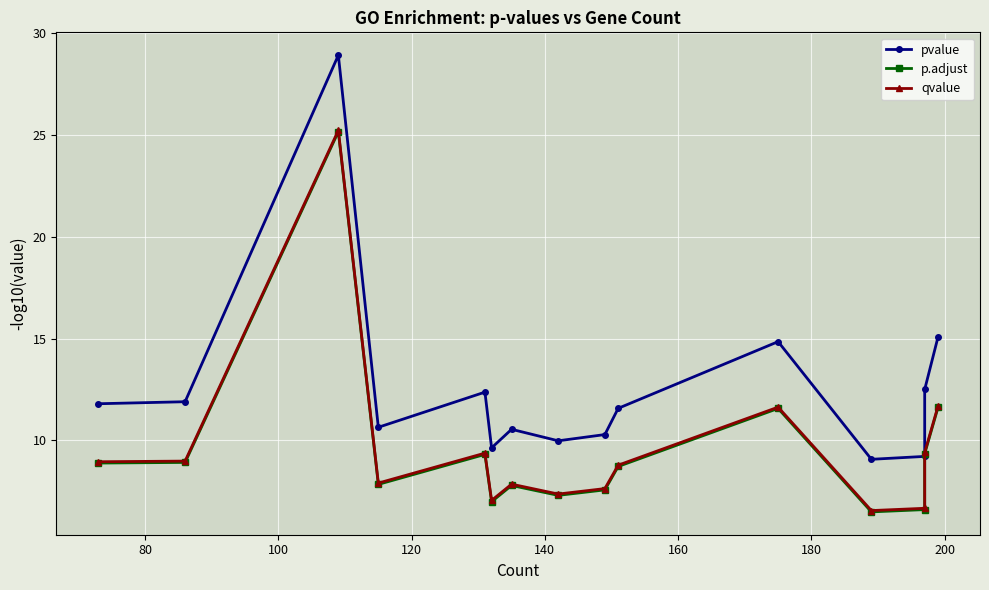

What are all the series names shown in the legend?

pvalue, p.adjust, qvalue